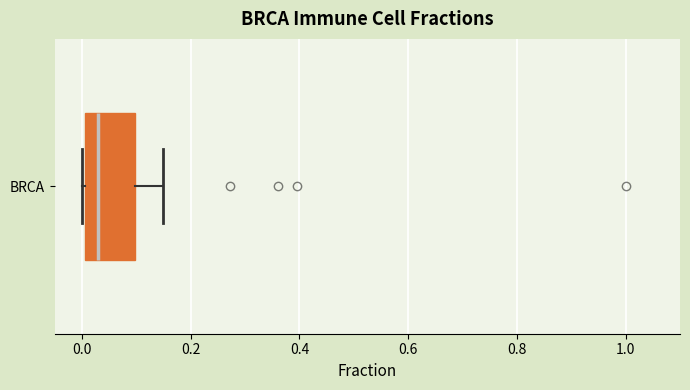

Read this box plot against the x-axis: the position of the median line, the range covered by the box, and the ends of both whiskers. The values are not printed on the chart, so give them approximately, as read against the axis.

median 0.02, box 0.00 to 0.10, whiskers 0.00 to 0.14